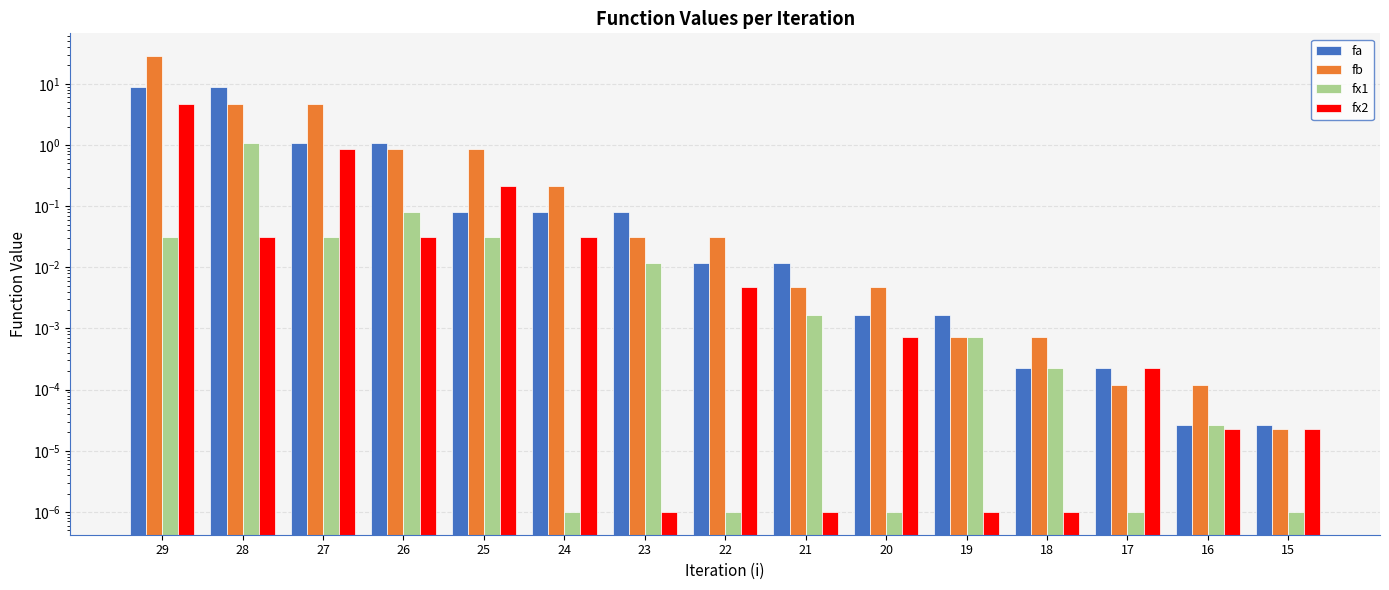

Is it true that fb equals 0.0 at 22?

False